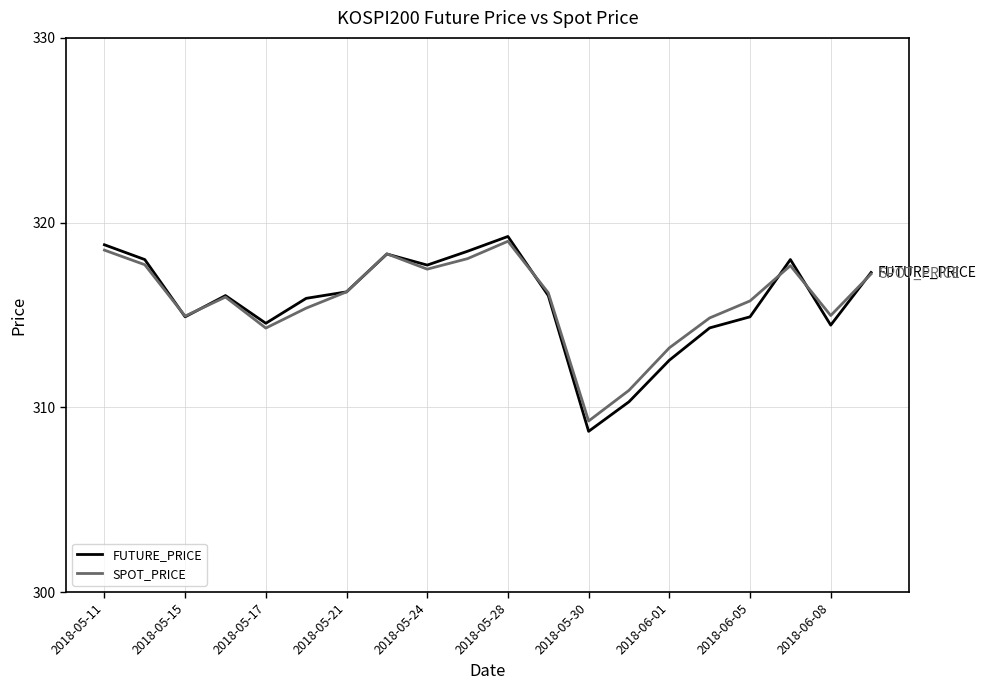

Which series has the widest spread of values?

FUTURE_PRICE